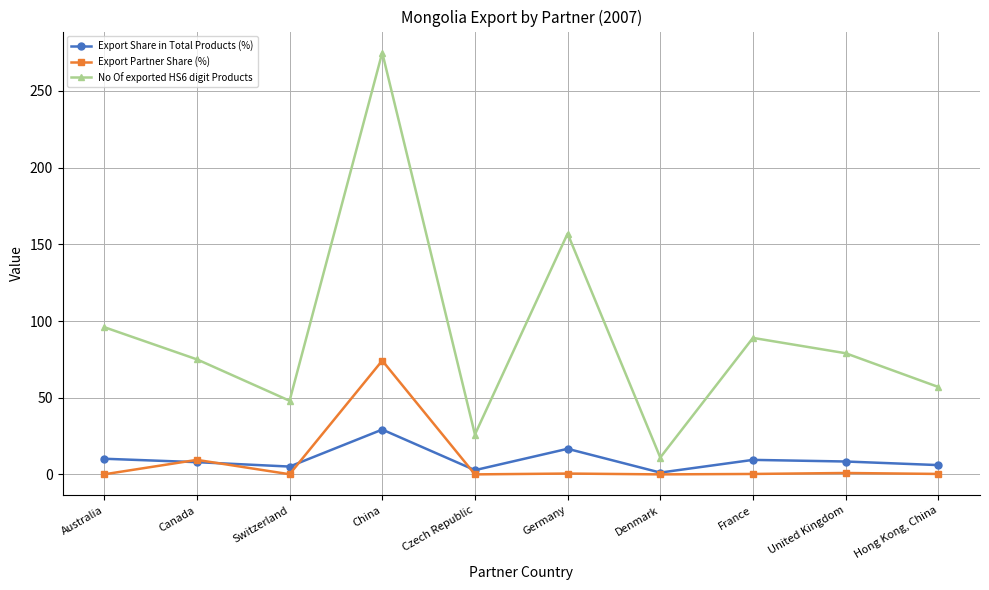

Which series ends up on top after the final intersection of Export Share in Total Products (%) and Export Partner Share (%)?

Export Share in Total Products (%)